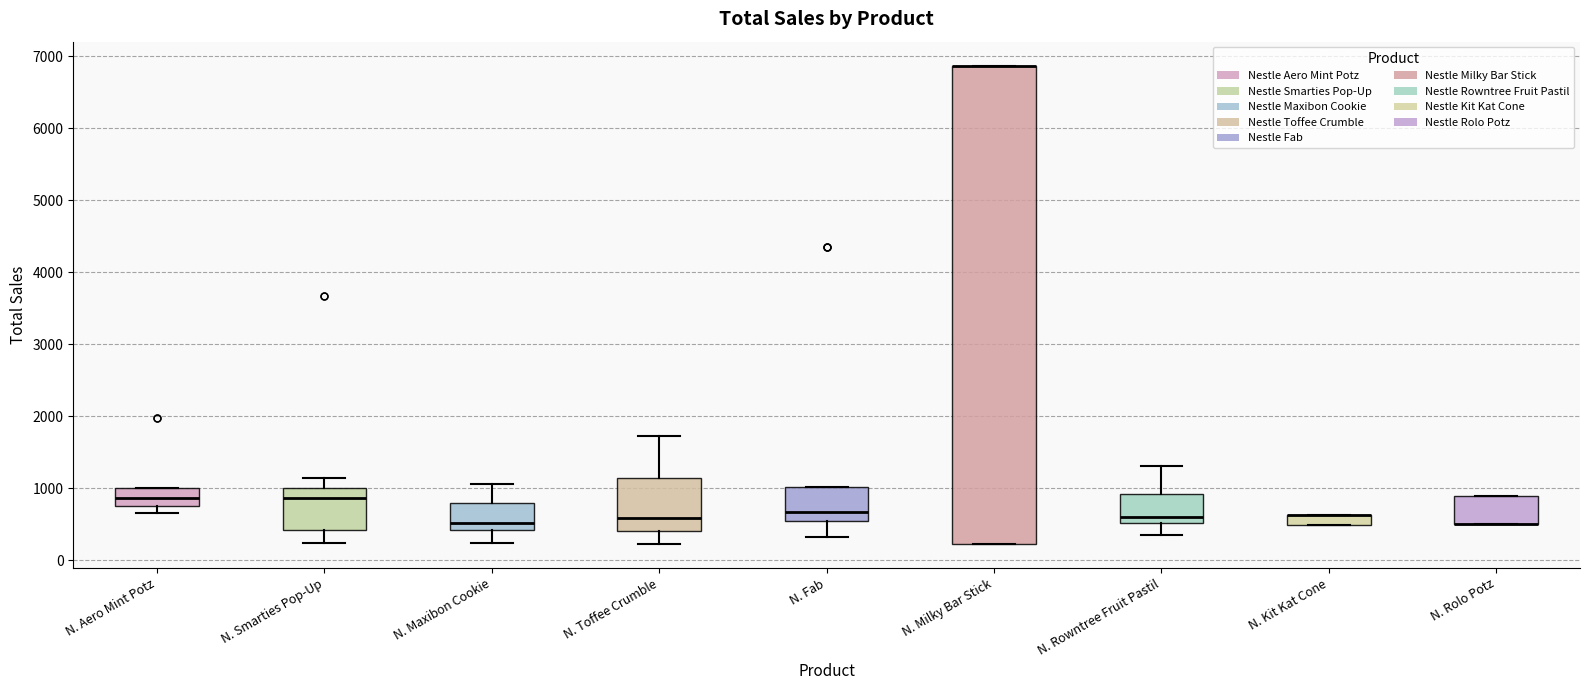

Which box is the tallest, from its lower edge to its upper edge?

N. Milky Bar Stick